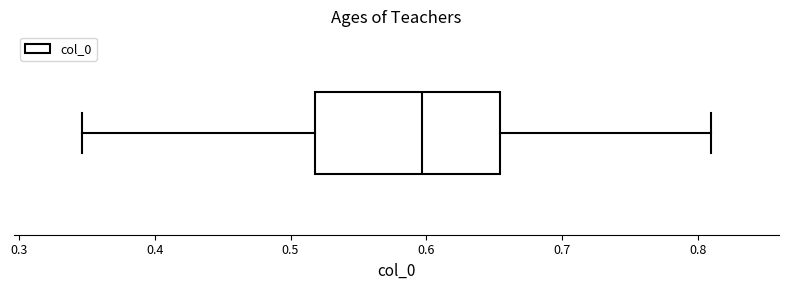

Transcribe this box plot: give where the median line is, the range the box spans, and where the two whiskers end, as read against the x-axis. The values are not printed on the chart, so give them approximately, as read against the axis.

median 0.60, box 0.52 to 0.65, whiskers 0.35 to 0.81